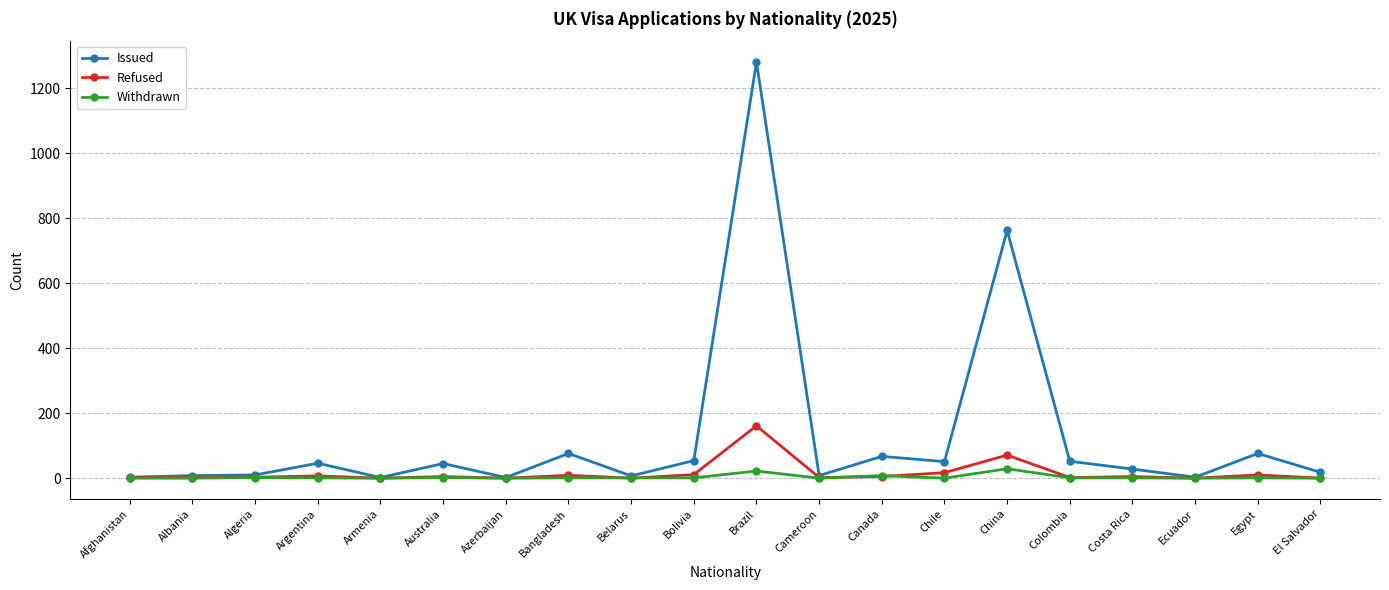

At which category is the sum across all series the highest?

Brazil